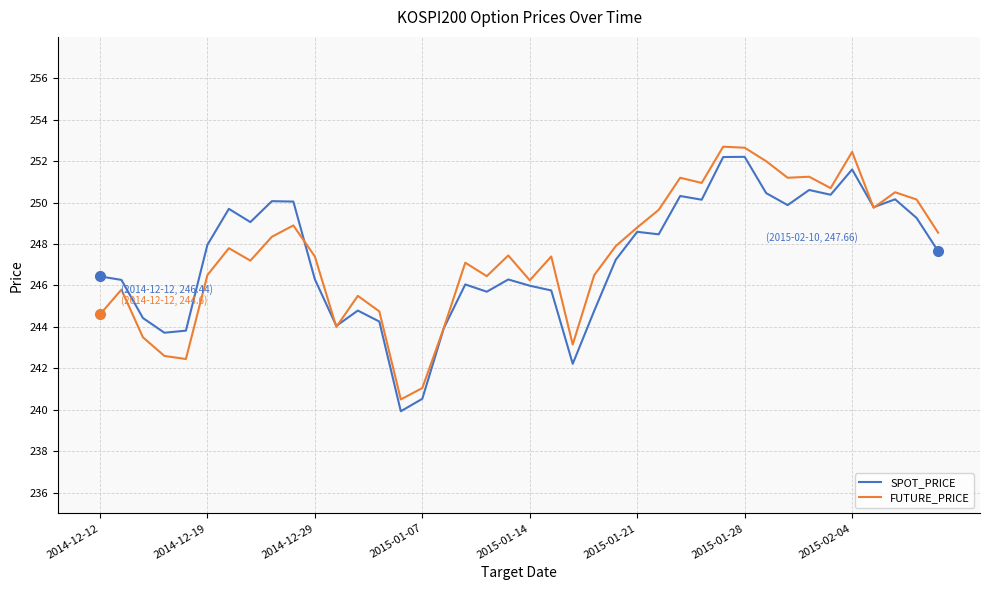

At how many categories does at least one series exceed 246?

30